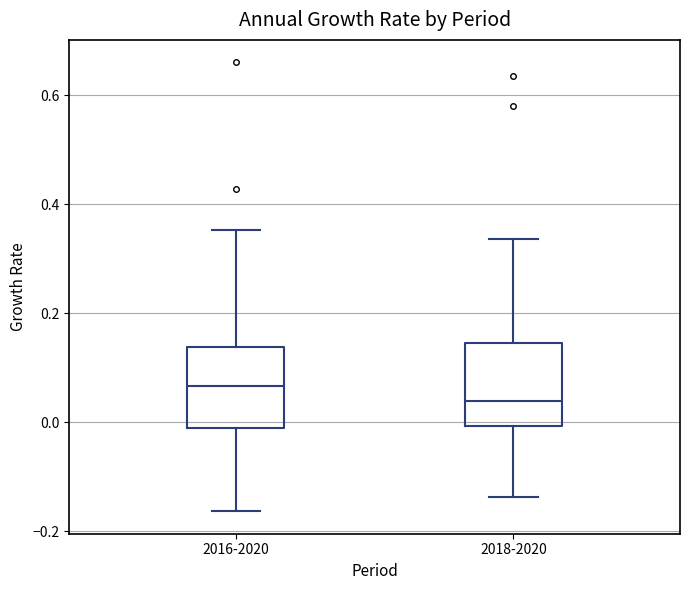

Reading left to right, read every box against the y-axis: the position of its median line, the range the box covers, and the ends of its whiskers. The values are not printed on the chart, so give them approximately, as read against the axis.

2016-2020: median 0.06, box -0.02 to 0.14, whiskers -0.16 to 0.36
2018-2020: median 0.04, box 0.00 to 0.14, whiskers -0.14 to 0.34